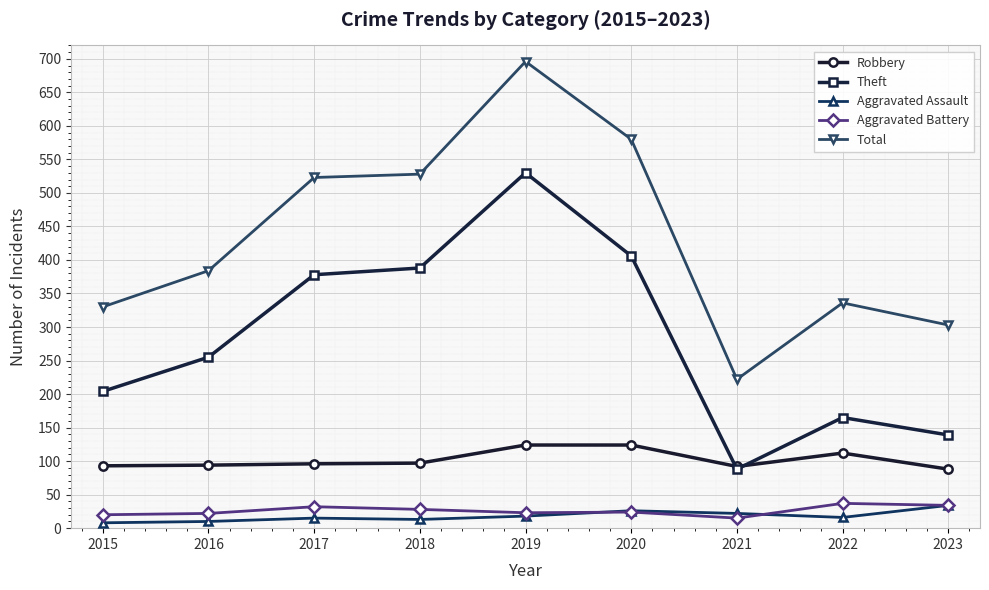

Is the value of Aggravated Battery at 2019 greater than the value of Aggravated Assault at 2015?

Yes